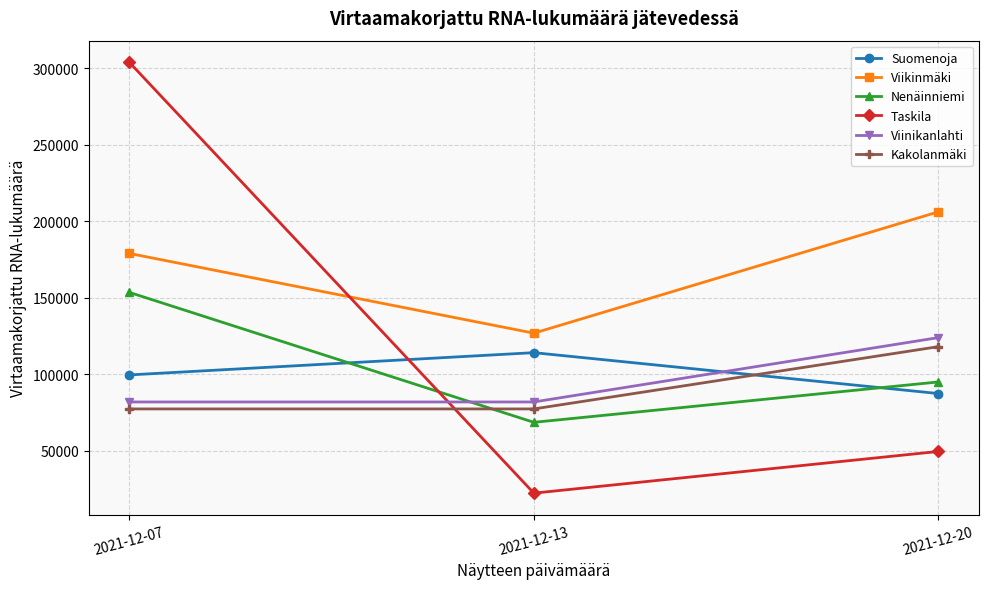

What are all the series names shown in the legend?

Suomenoja, Viikinmäki, Nenäinniemi, Taskila, Viinikanlahti, Kakolanmäki